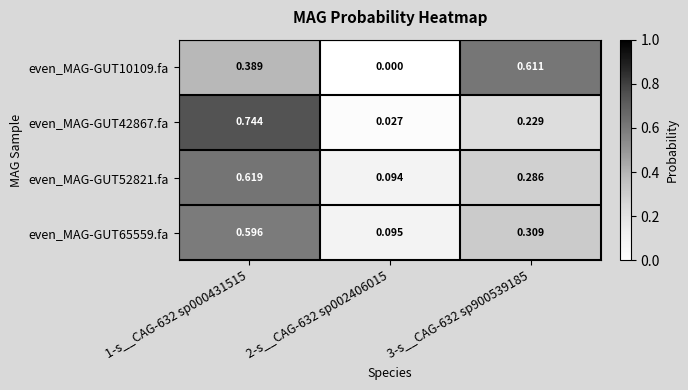

At how many categories does at least one series exceed 0?

3